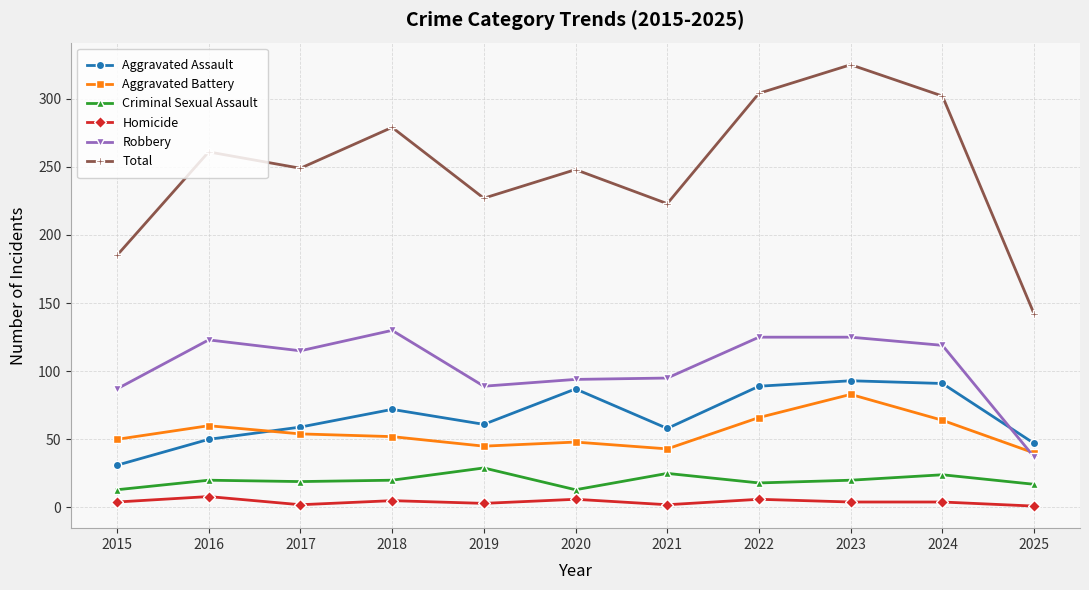

What is the minimum value shown in the chart?

1